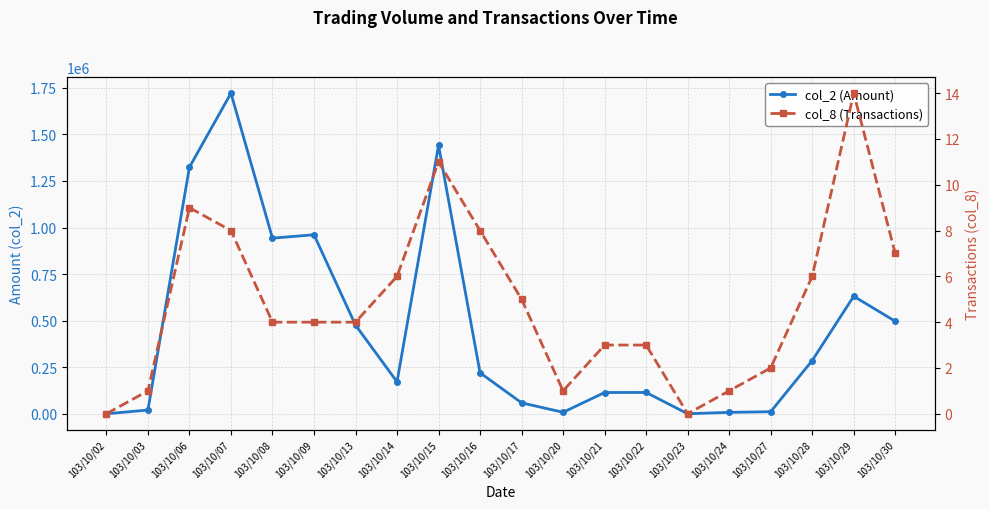

The col_2 (Amount) series shows 10900 at 103/10/27. True or false?

True